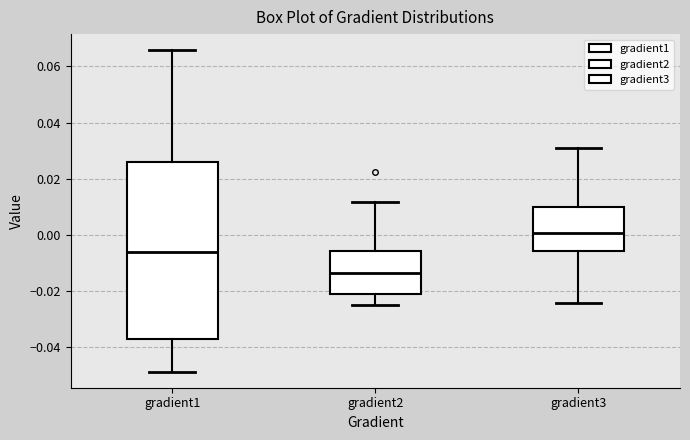

Comparing the boxes themselves (not the whiskers), which one is the tallest?

gradient1